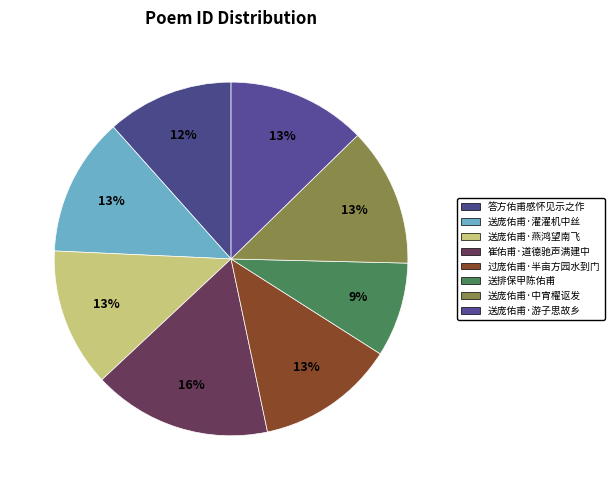

What percentage do 过庞佑甫·半亩方园水到门 and 送庞佑甫·濯濯机中丝 together represent?

25.4%